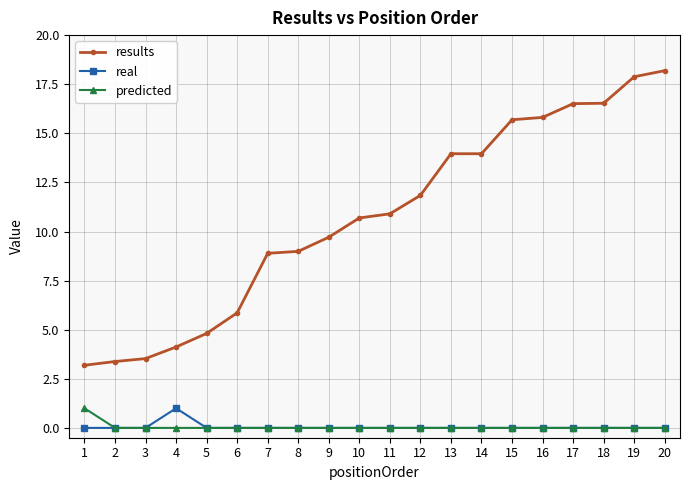

What are all the series names shown in the legend?

results, real, predicted